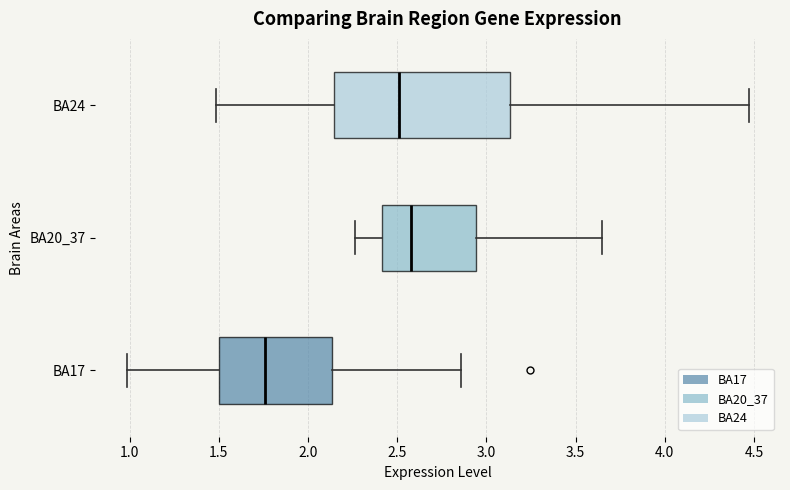

Reading bottom to top, transcribe this box plot: for each box, give where its median line is, the range the box spans, and where its two whiskers end, as read against the x-axis. The values are not printed on the chart, so give them approximately, as read against the axis.

BA17: median 1.75, box 1.50 to 2.15, whiskers 1.00 to 2.85
BA20_37: median 2.60, box 2.40 to 2.95, whiskers 2.25 to 3.65
BA24: median 2.50, box 2.15 to 3.15, whiskers 1.50 to 4.45